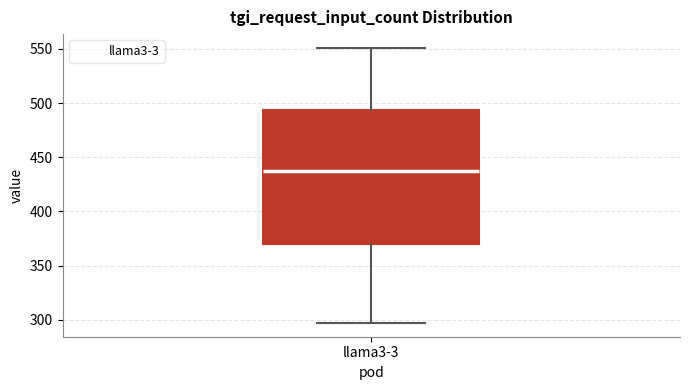

Read this box plot against the y-axis: the position of the median line, the range covered by the box, and the ends of both whiskers. The values are not printed on the chart, so give them approximately, as read against the axis.

median 435, box 370 to 495, whiskers 295 to 550